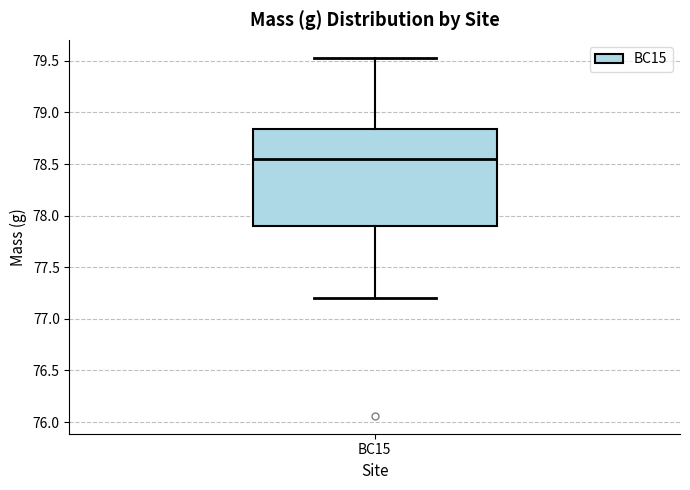

Transcribe this box plot: give where the median line is, the range the box spans, and where the two whiskers end, as read against the y-axis. The values are not printed on the chart, so give them approximately, as read against the axis.

median 78.55, box 77.90 to 78.85, whiskers 77.20 to 79.55